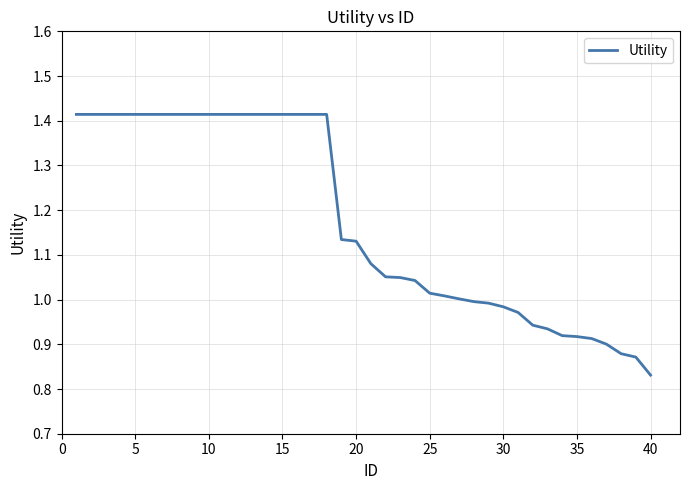

Count the number of data series in this chart.

1